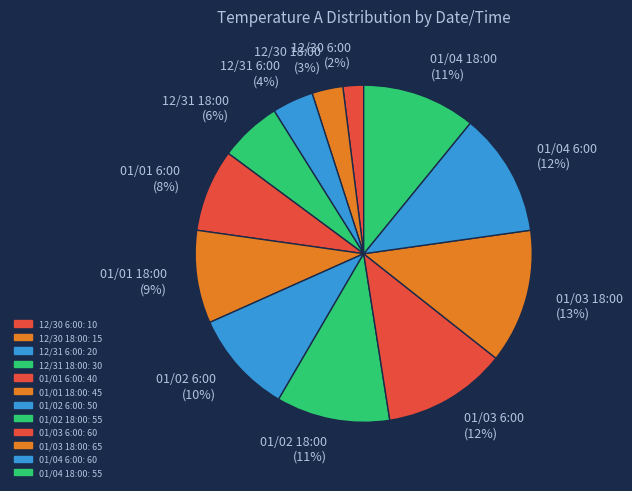

To the nearest percent, what portion does 01/03 18:00 represent?

13%